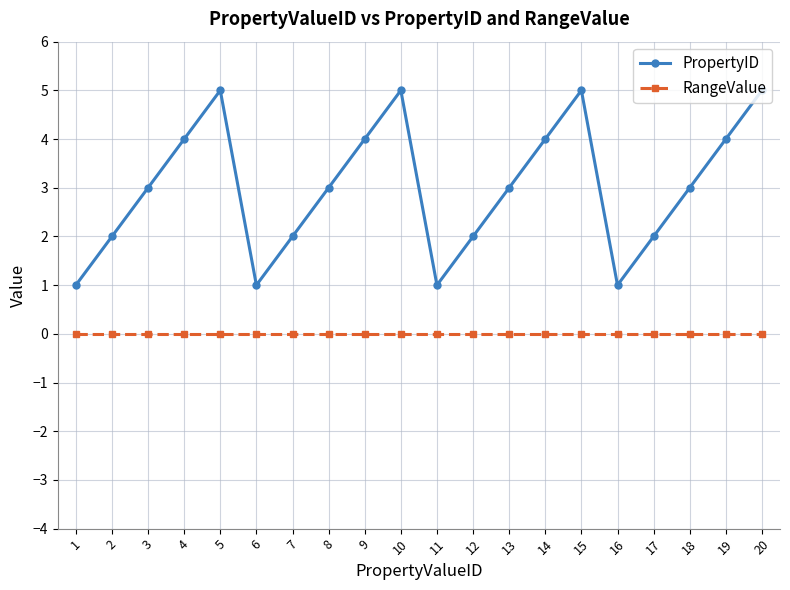

How many PropertyID values are between 2 and 4?

12